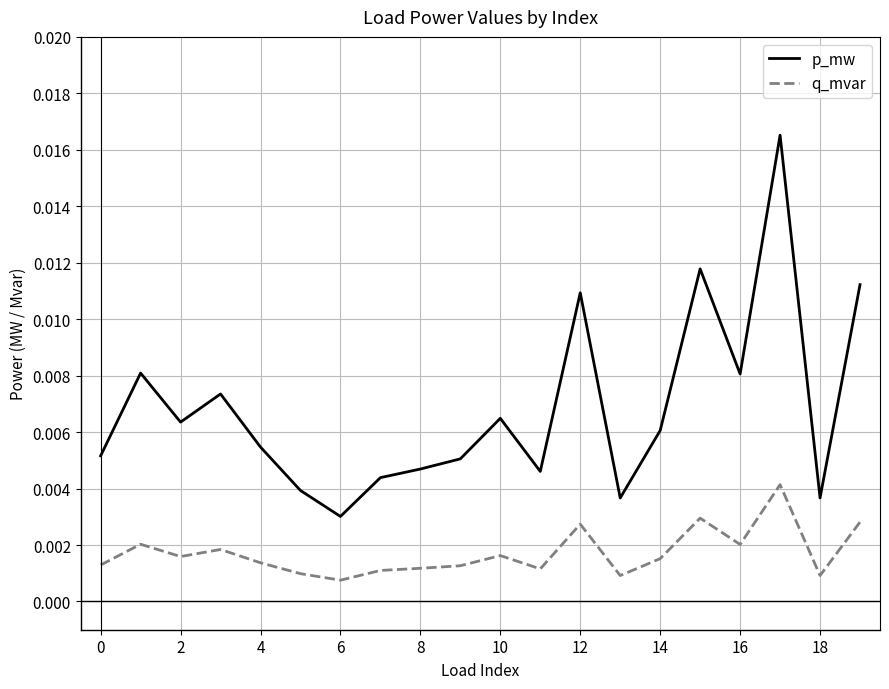

True or false: p_mw and q_mvar intersect in this chart.

False